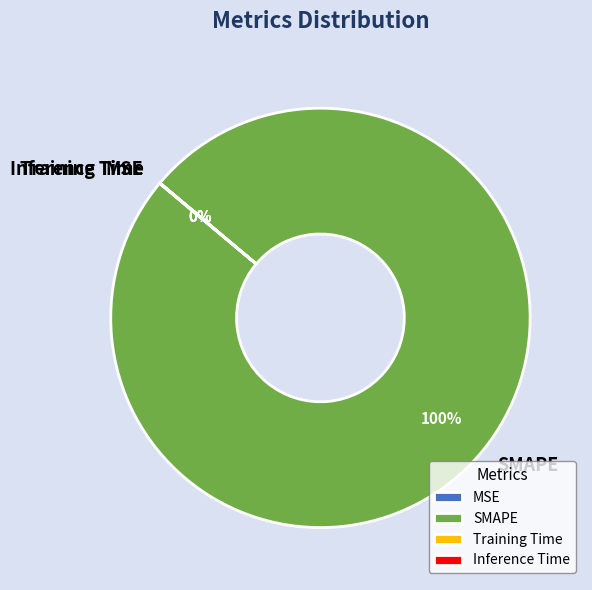

Which slice is the largest?

SMAPE